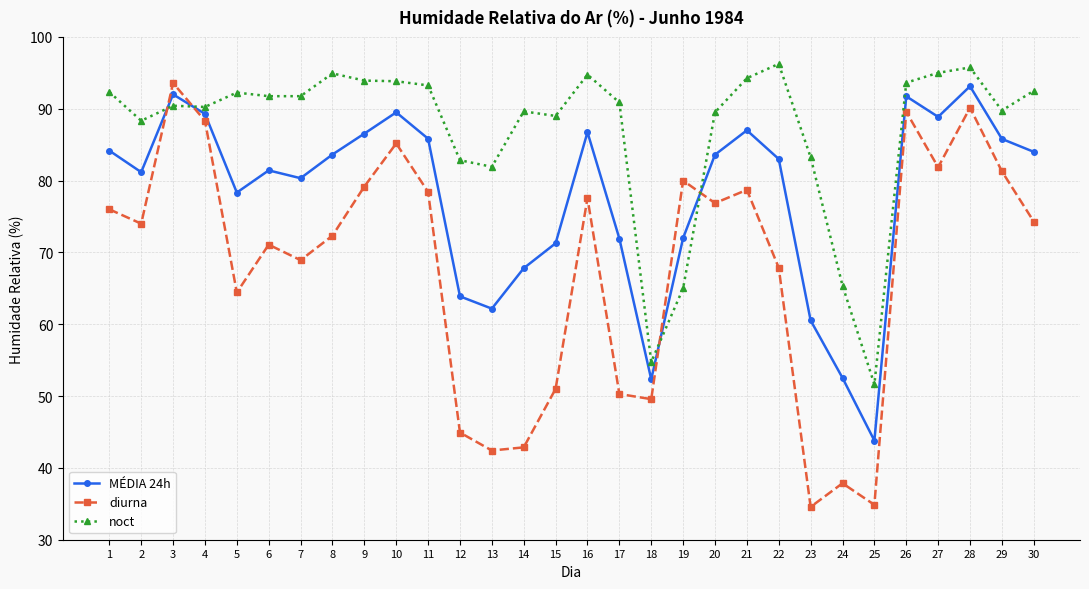

What is the value of the MÉDIA 24h point at the 19th from the left?

72.0